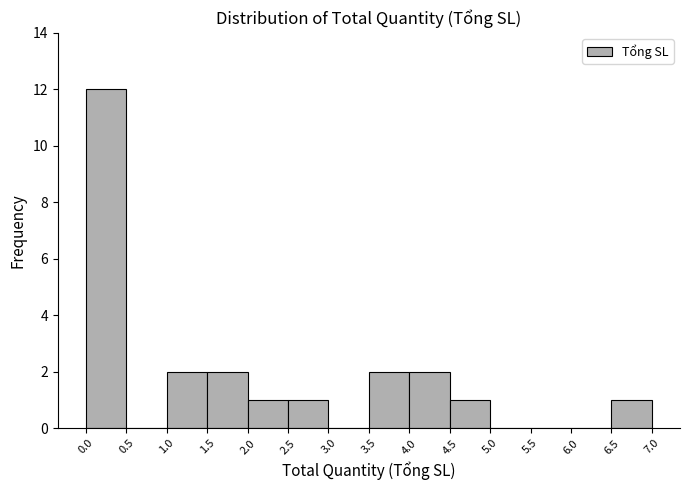

Reading left to right, transcribe this chart: for each bar, give the range it covers on the x-axis and its height. The values are not printed on the chart, so give them approximately, as read against the axis.

0.0 to 0.5: 12
0.5 to 1.0: 0
1.0 to 1.5: 2
1.5 to 2.0: 2
2.0 to 2.5: 1
2.5 to 3.0: 1
3.0 to 3.5: 0
3.5 to 4.0: 2
4.0 to 4.5: 2
4.5 to 5.0: 1
5.0 to 5.5: 0
5.5 to 6.0: 0
6.0 to 6.5: 0
6.5 to 7.0: 1